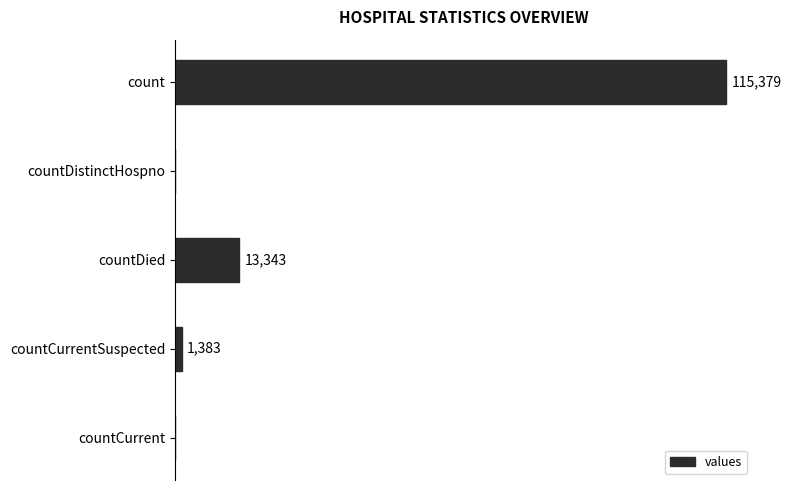

Are the bars horizontal?

Yes